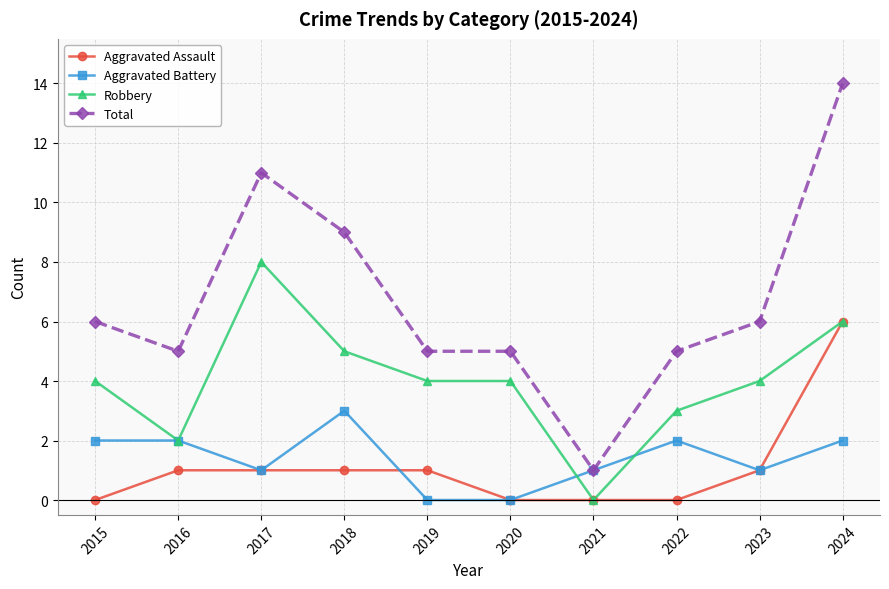

What is the maximum value shown in the chart?

14